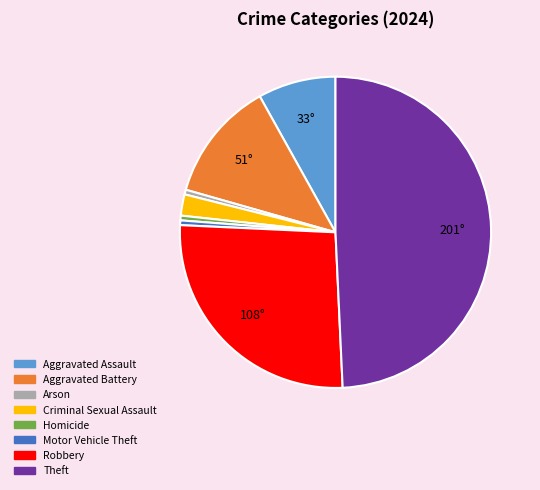

How many slices are in this pie chart?

8